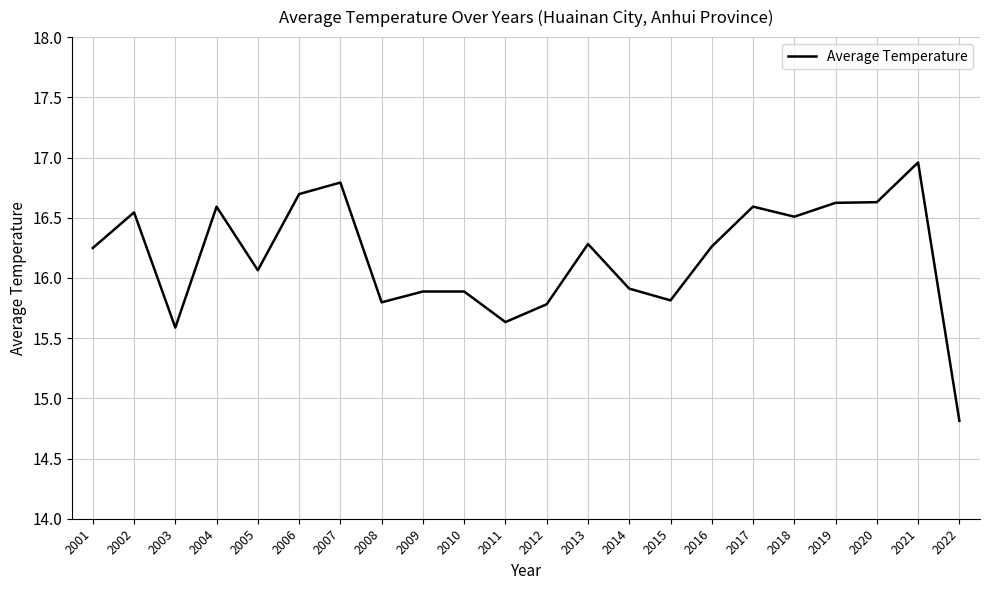

Is this an area chart (filled region under the line)?

No